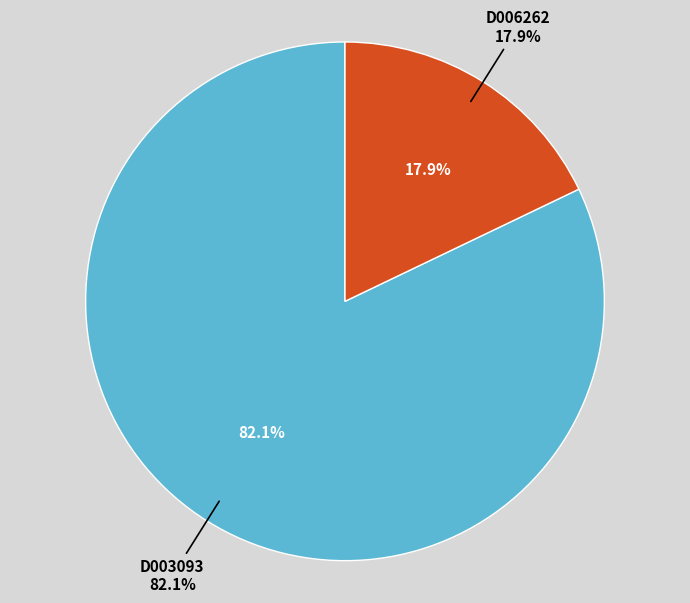

What portion of the pie excludes D006262?

82.1%